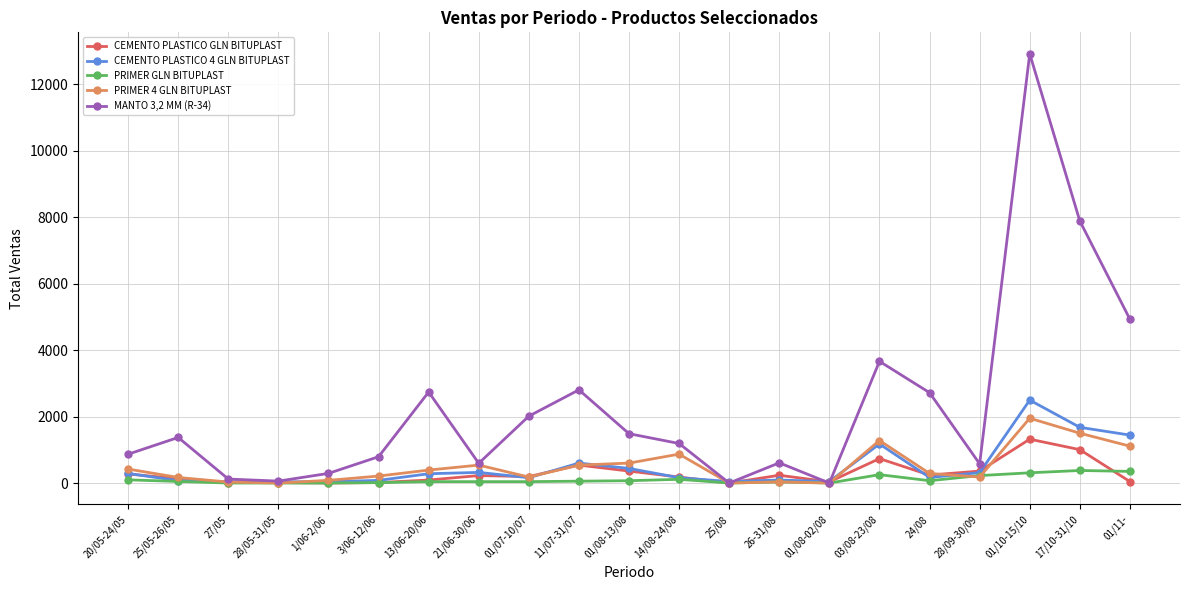

True or false: PRIMER 4 GLN BITUPLAST has more than 1 interior local peaks.

True